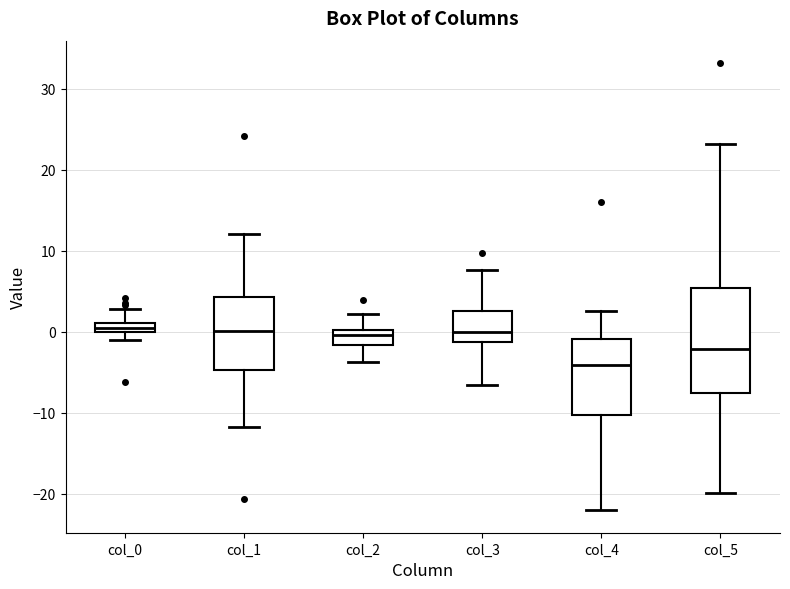

Which box has the lowest median line?

col_4